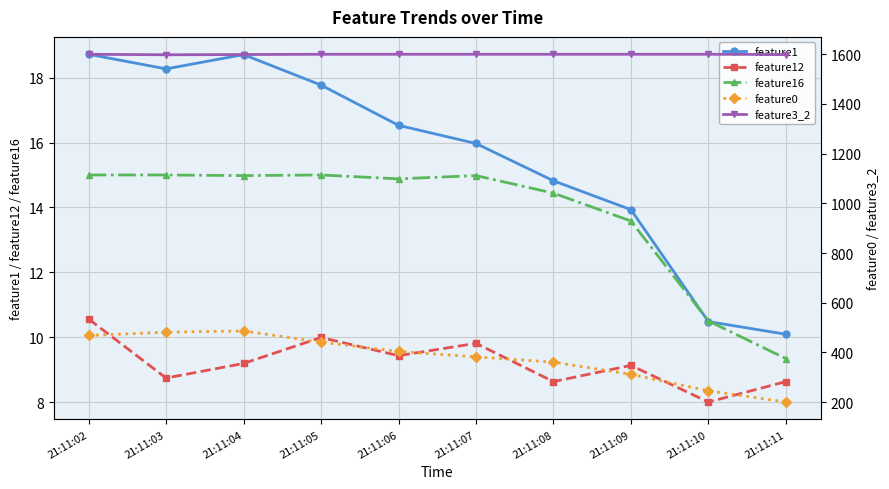

Is this an area chart (filled region under the line)?

No